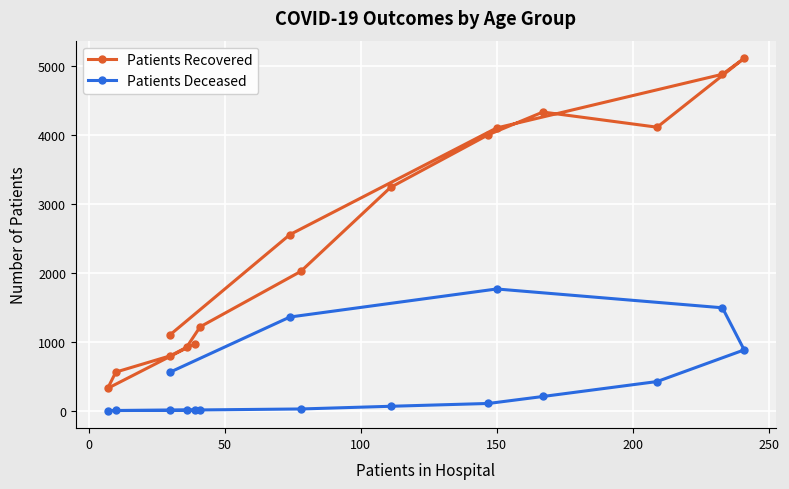

How many data points in Patients Deceased are less than 104?

8